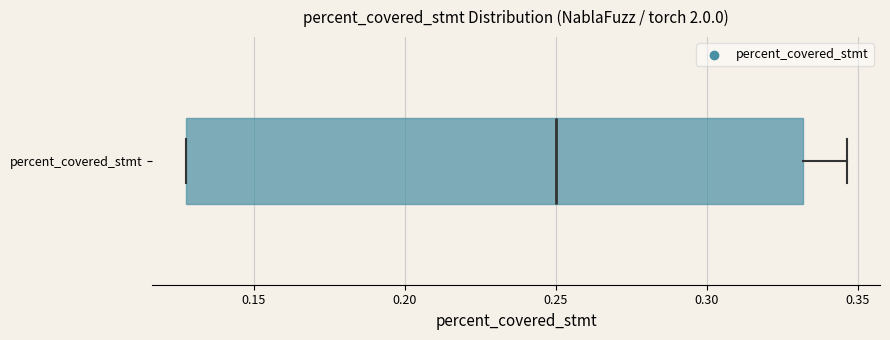

Transcribe this box plot: give where the median line is, the range the box spans, and where the two whiskers end, as read against the x-axis. The values are not printed on the chart, so give them approximately, as read against the axis.

median 0.250, box 0.125 to 0.330, whiskers 0.125 to 0.345